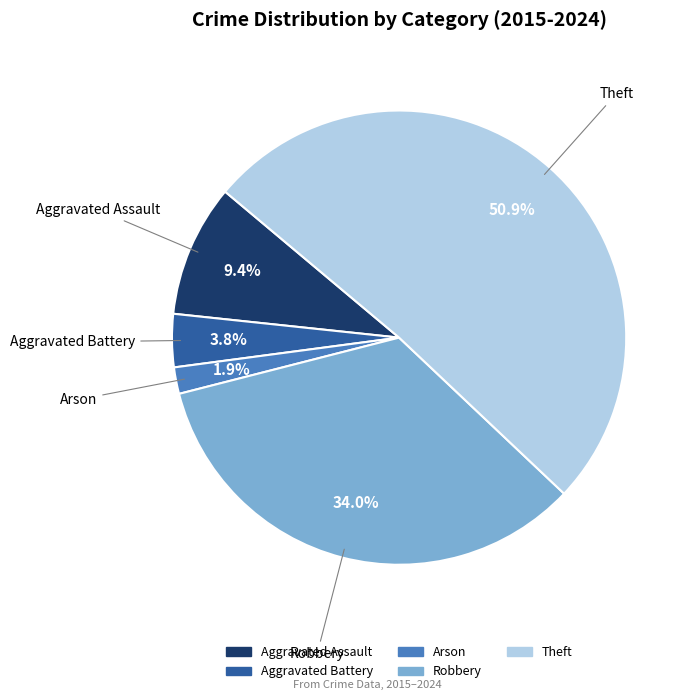

Is it true that Robbery is 47% of the pie?

False